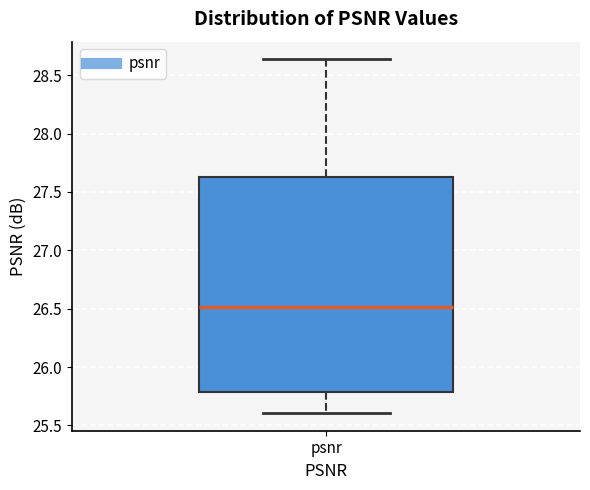

Where does the median line of the box for psnr sit on the y-axis? The values are not printed on the chart, so give them approximately, as read against the axis.

26.50